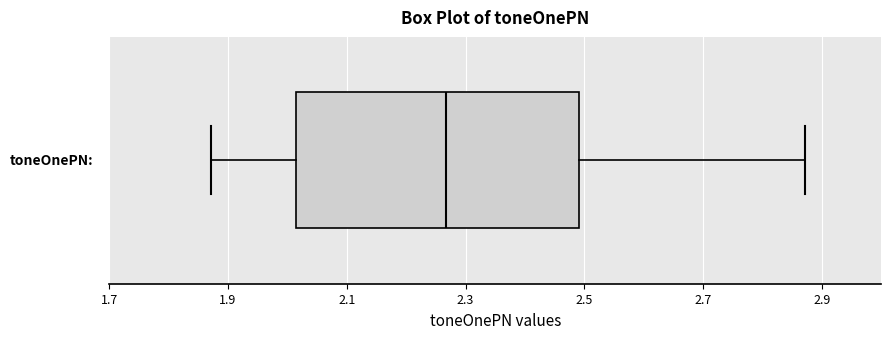

Where is the right edge of the box on the x-axis? The values are not printed on the chart, so give them approximately, as read against the axis.

2.50